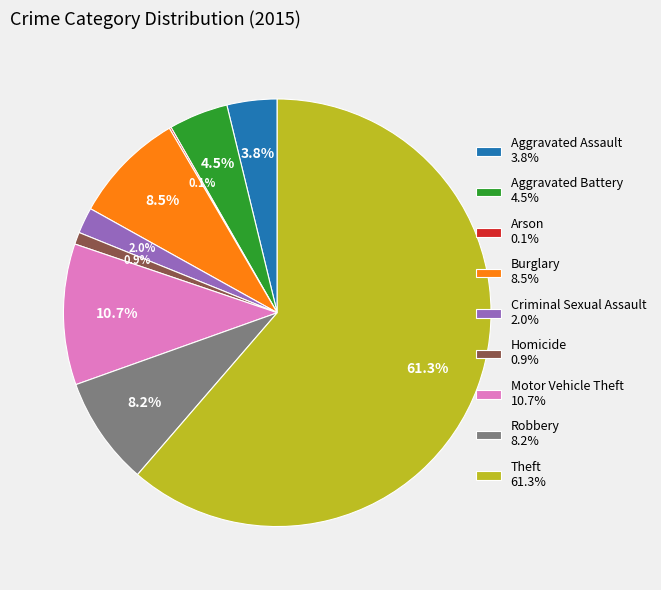

Does Theft represent more than half of the total?

Yes